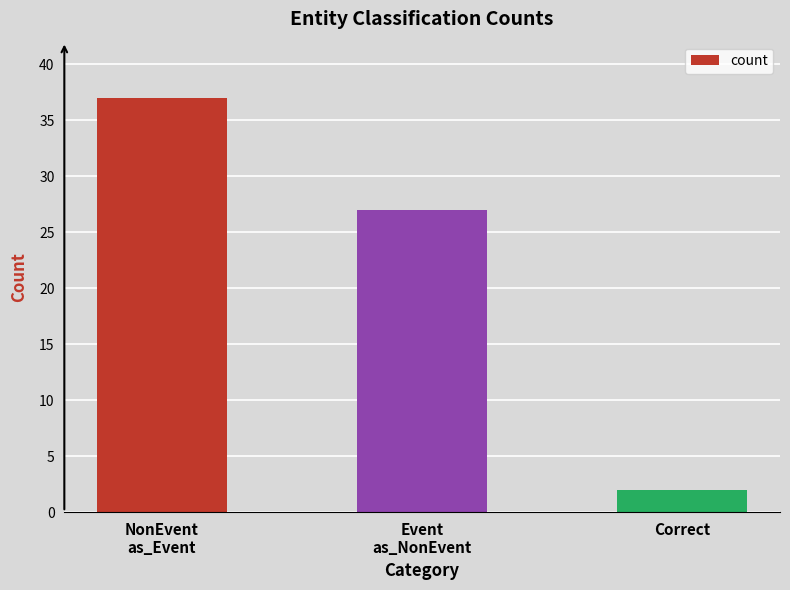

What is the label of the 3rd bar from the right?

NonEvent
as_Event